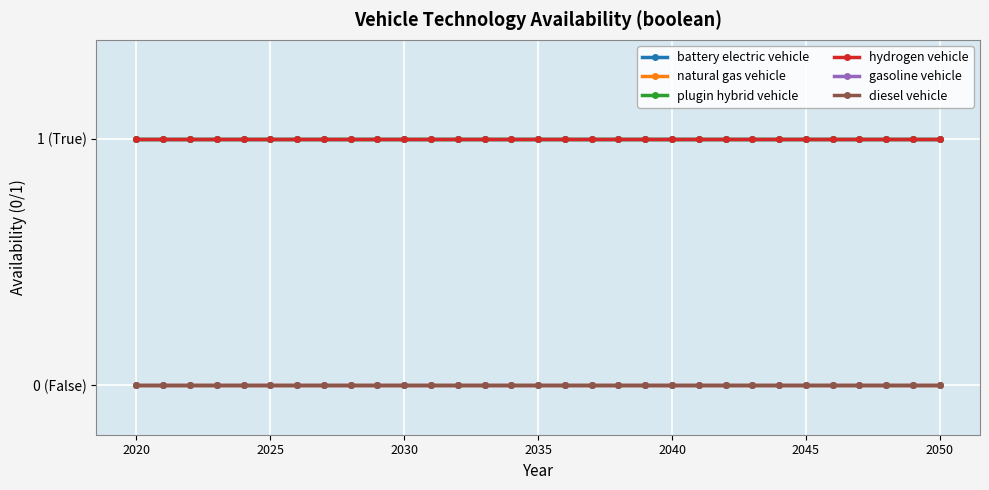

Which series has the widest spread of values?

battery electric vehicle